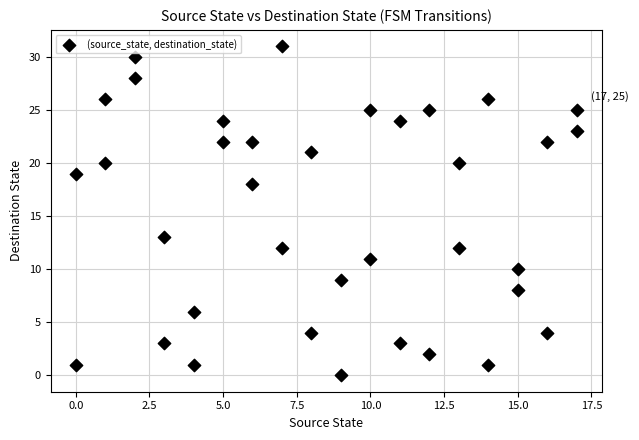

What Y value in the scatter plot is closest to 15?

13